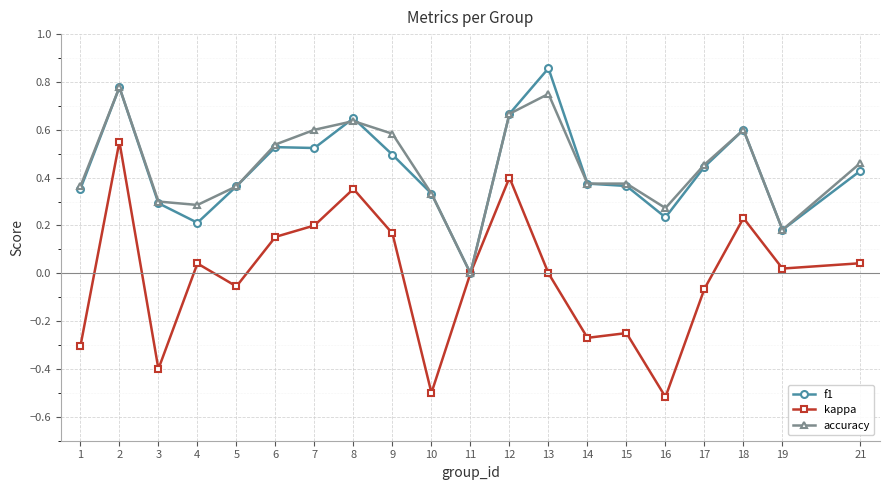

True or false: f1 has a value of 0.2 at 3.

False